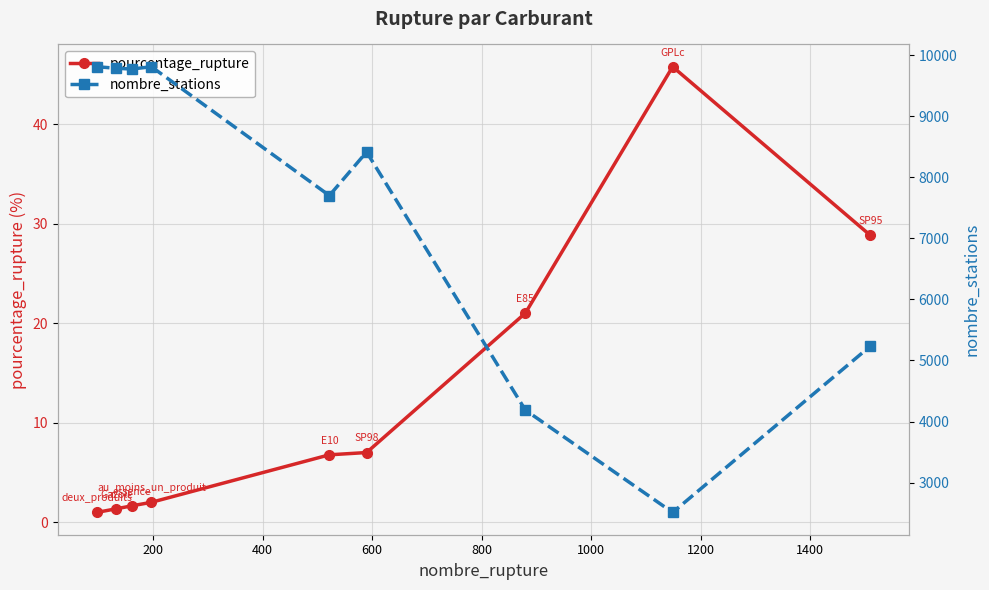

What is the maximum value for pourcentage_rupture?

45.8